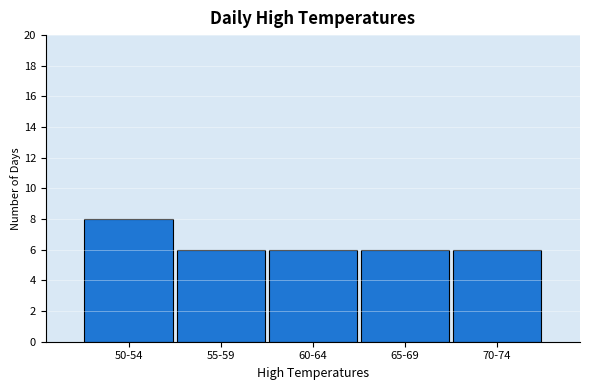

Reading left to right, extract all data points from this chart.

8	6	6	6	6